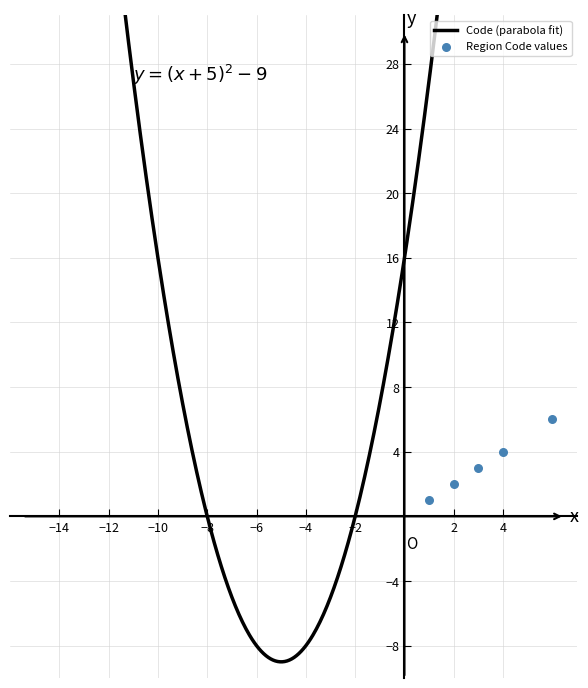

What is the change in value from 21 to 53?

+32